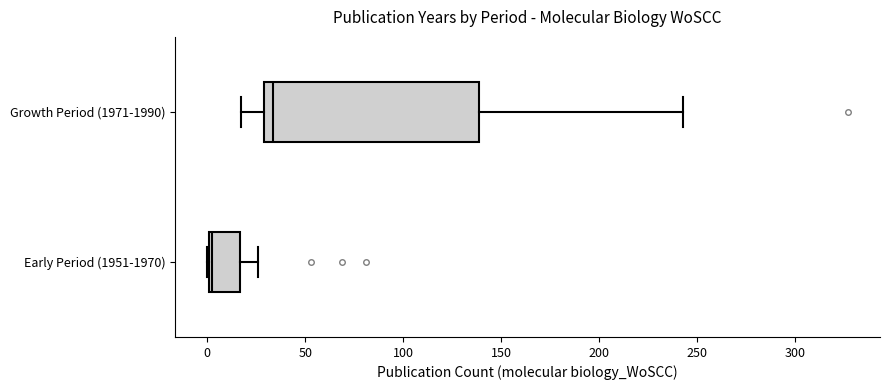

Reading bottom to top, transcribe this box plot: for each box, give where its median line is, the range the box spans, and where its two whiskers end, as read against the x-axis. The values are not printed on the chart, so give them approximately, as read against the axis.

Early Period (1951-1970): median 5, box 0 to 15, whiskers 0 to 25
Growth Period (1971-1990): median 35, box 30 to 140, whiskers 15 to 245